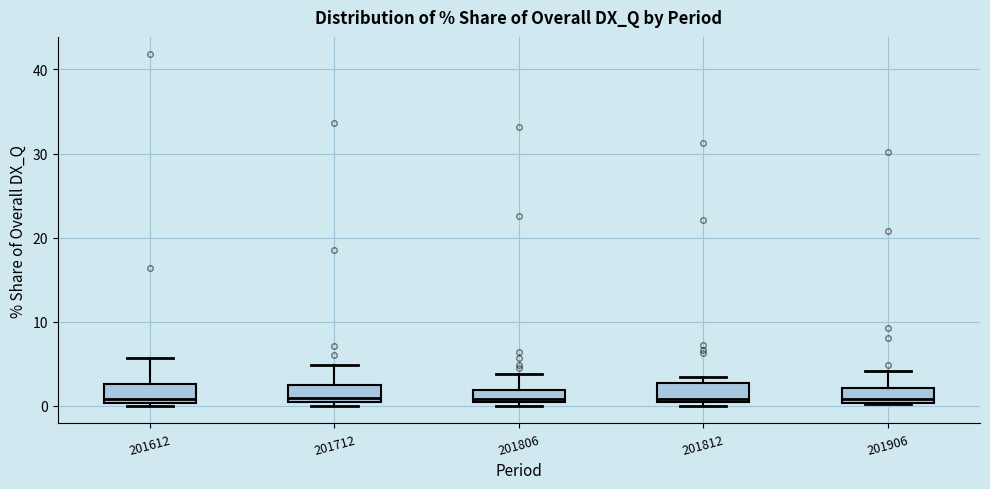

Where is the upper edge of the box at x = 201806 on the y-axis? The values are not printed on the chart, so give them approximately, as read against the axis.

2